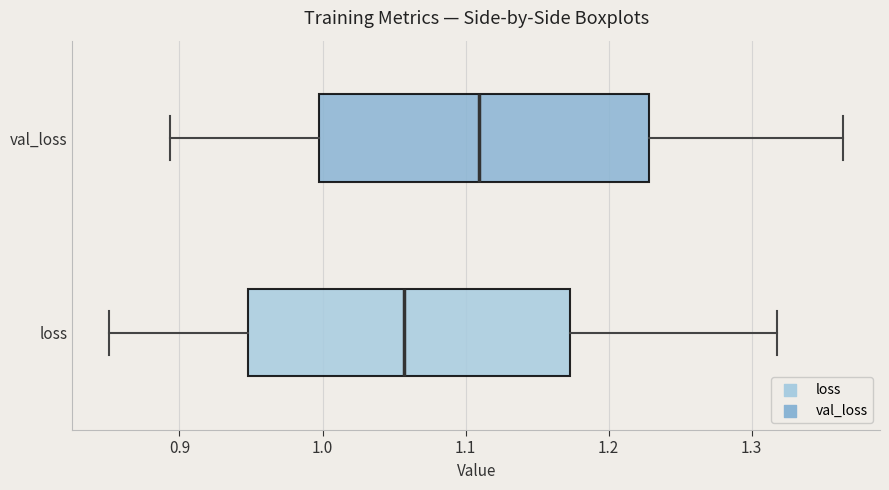

Which box's median line is the furthest to the right?

val_loss